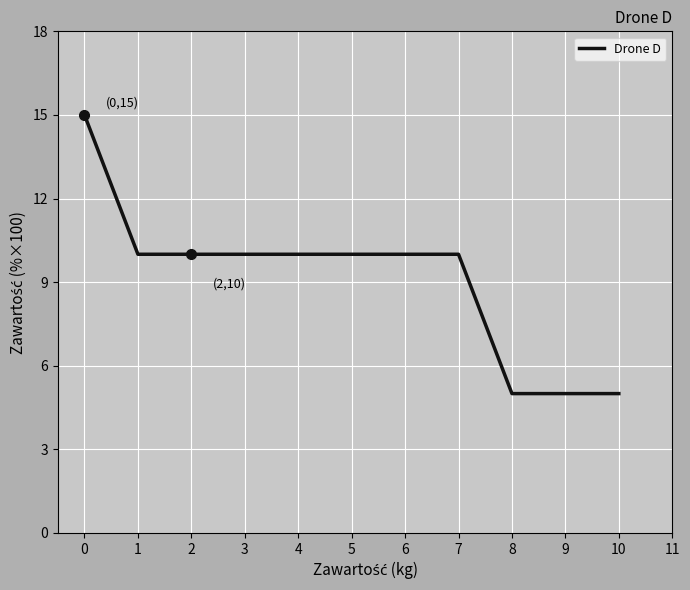

What is the change in value from 0 to 6?

-5